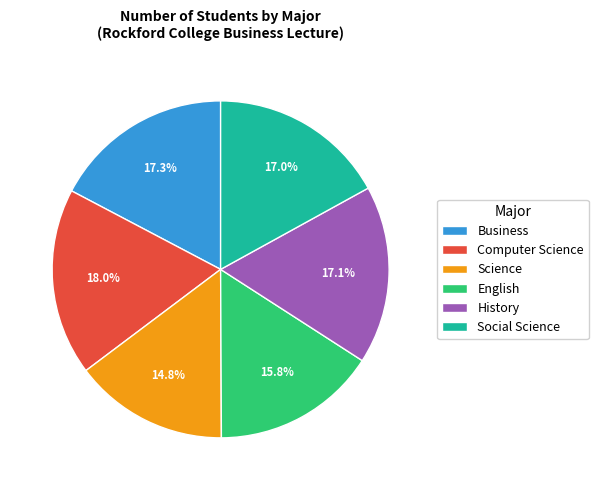

Does any single category account for the majority?

No